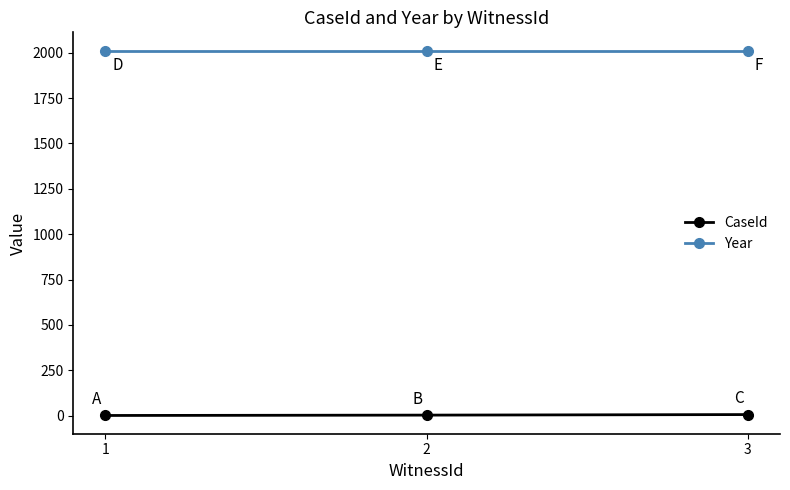

List the series in order of their overall mean, highest first.

Year, CaseId